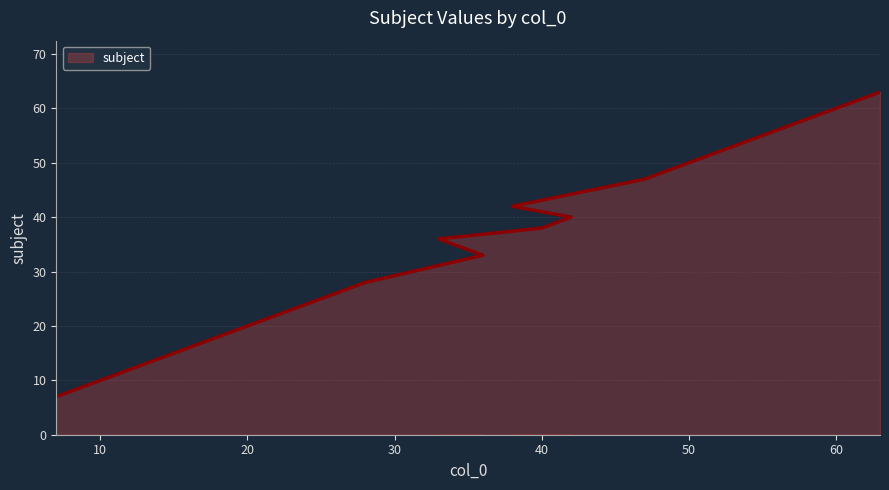

What is the average value?

38